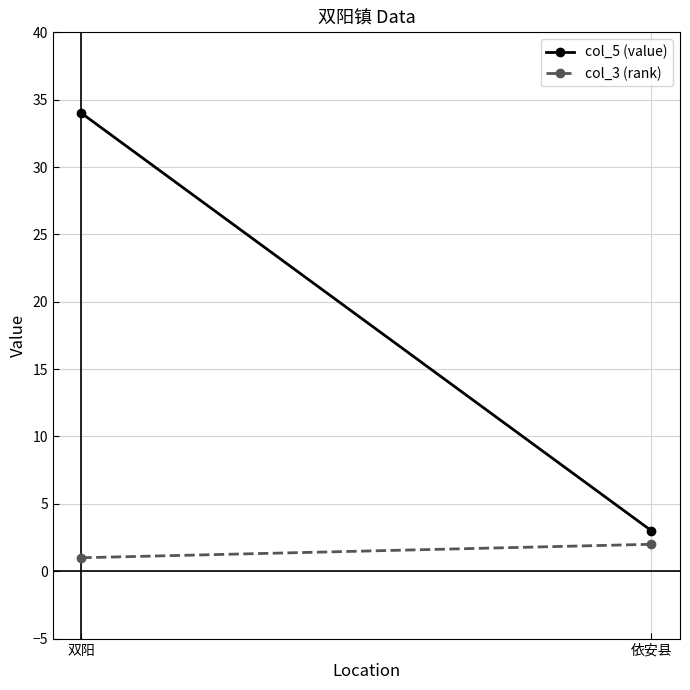

Reading right to left, extract all data points from this chart.

col_5 (value): 依安县=3	双阳=34
col_3 (rank): 依安县=2	双阳=1